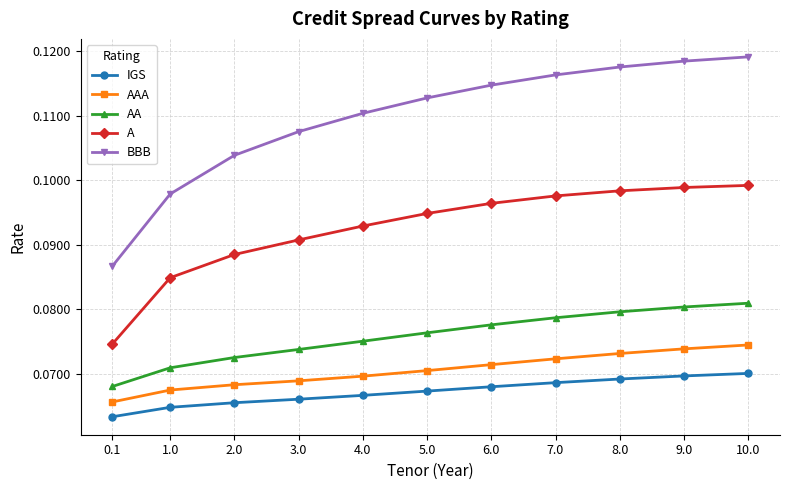

What is the label of the 3rd point from the left?

2.0